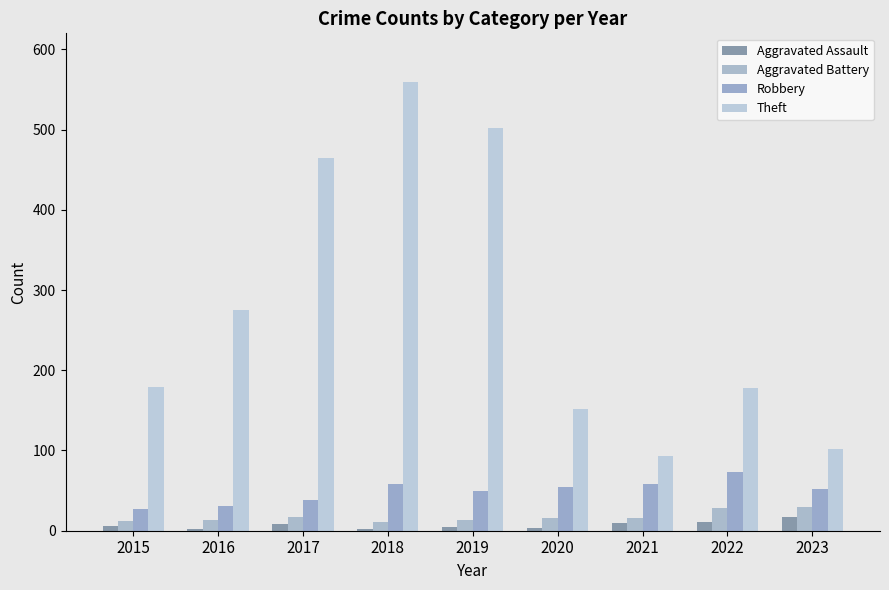

Where is Aggravated Assault nearest to the value 9?

2017